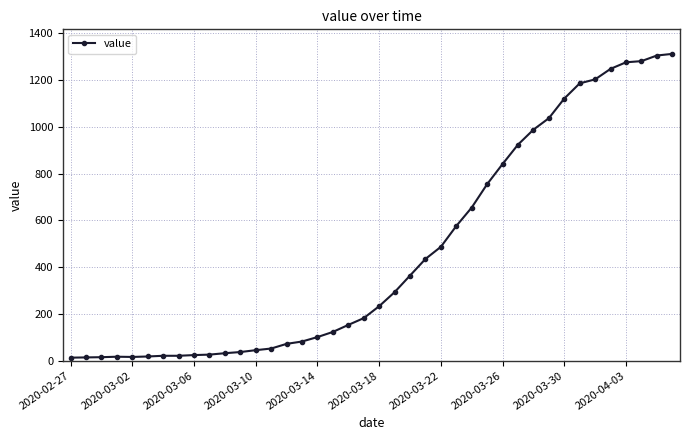

What is the greatest value displayed?

1312